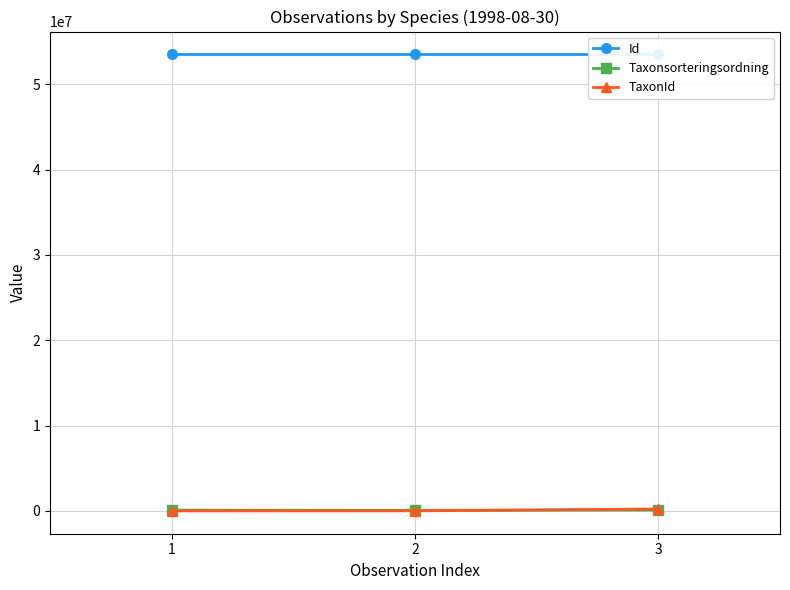

What is the total value across all series at 3?

53809350